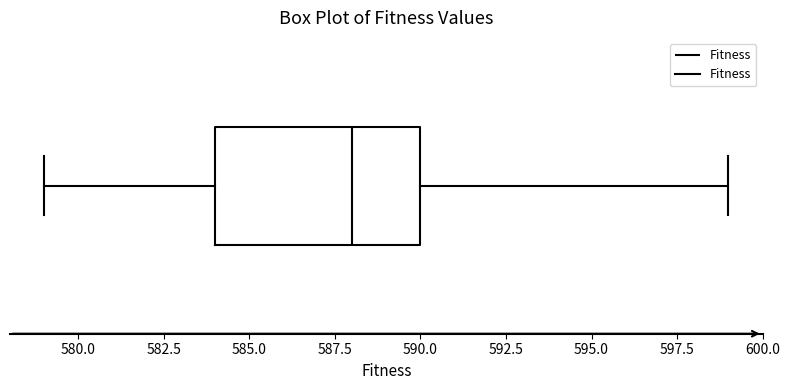

Transcribe this box plot: give where the median line is, the range the box spans, and where the two whiskers end, as read against the x-axis. The values are not printed on the chart, so give them approximately, as read against the axis.

median 588, box 584 to 590, whiskers 579 to 599